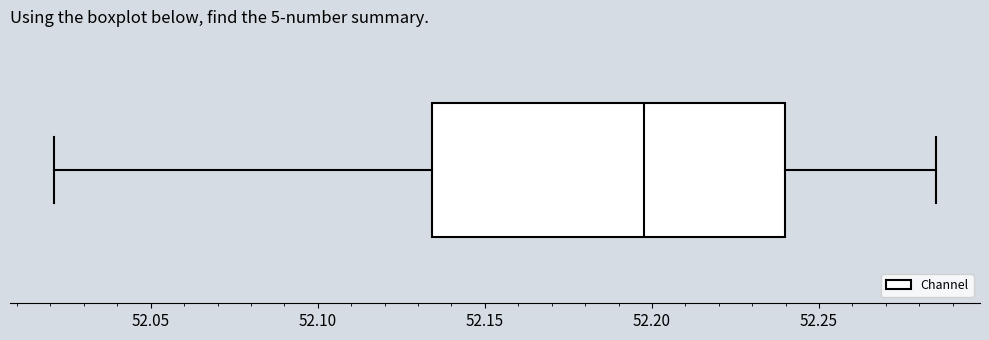

Read this box plot against the x-axis: the position of the median line, the range covered by the box, and the ends of both whiskers. The values are not printed on the chart, so give them approximately, as read against the axis.

median 52.200, box 52.135 to 52.240, whiskers 52.020 to 52.285